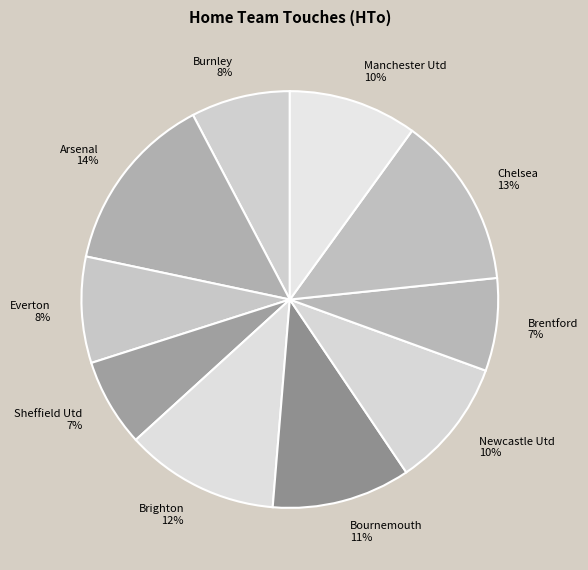

True or false: Bournemouth accounts for 1% of the total.

False